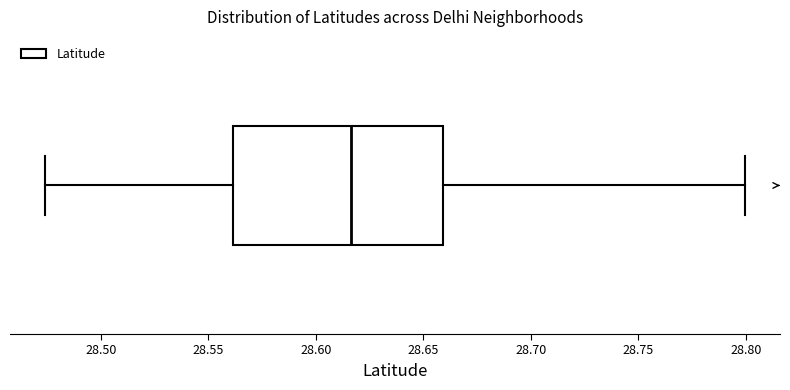

Read this box plot against the x-axis: the position of the median line, the range covered by the box, and the ends of both whiskers. The values are not printed on the chart, so give them approximately, as read against the axis.

median 28.615, box 28.560 to 28.660, whiskers 28.475 to 28.800